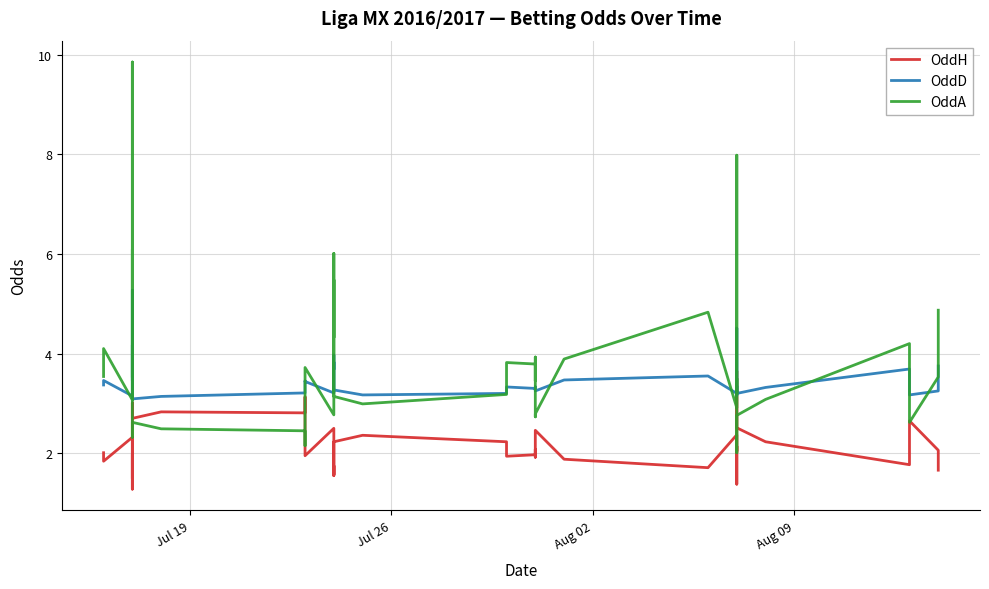

What are all the series names shown in the legend?

OddH, OddD, OddA